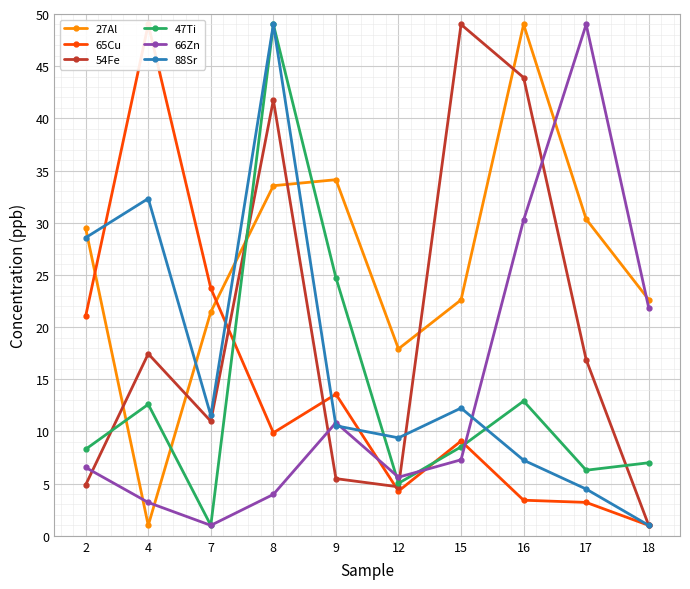

After their last crossing, which series has the higher values: 27Al or 66Zn?

27Al